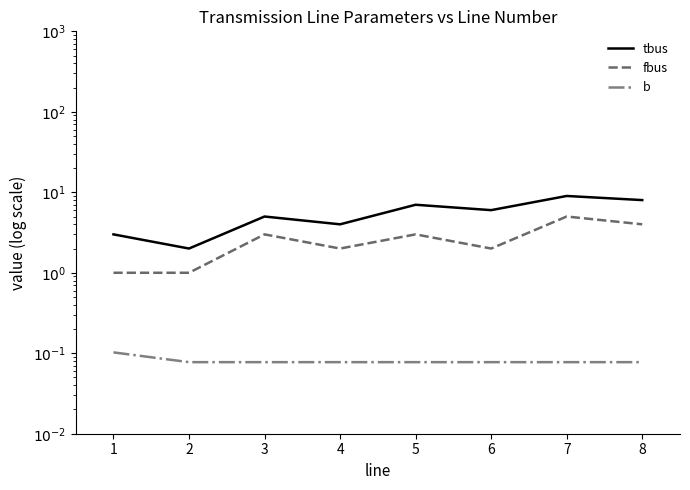

List the series in order of their peak value, highest first.

tbus, fbus, b